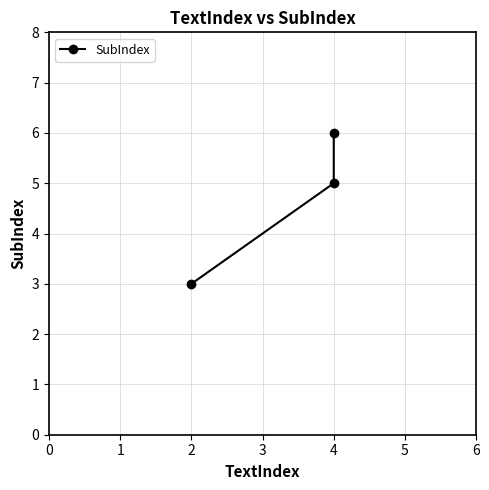

Does the chart have visible grid lines?

Yes